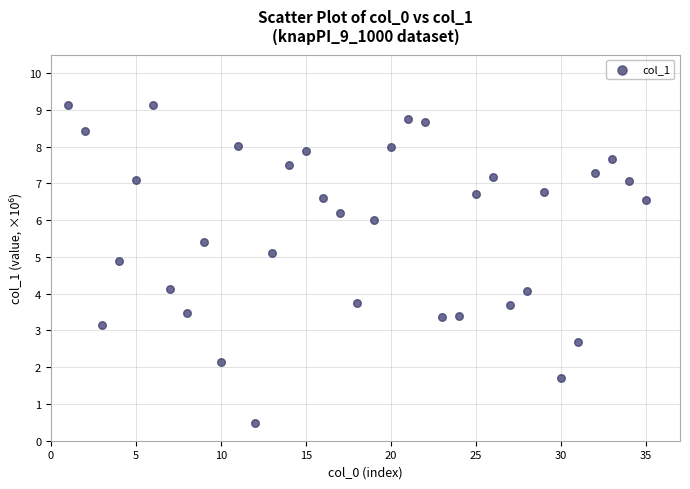

What is the range of Y values (max minus min)?

8.7